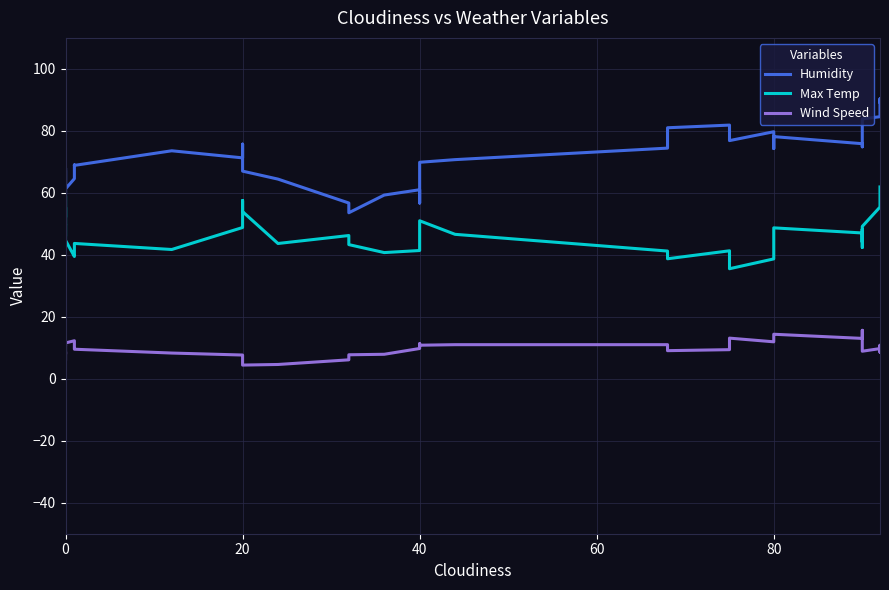

Is the value of Max Temp at 16 greater than the value of Humidity at 22?

No